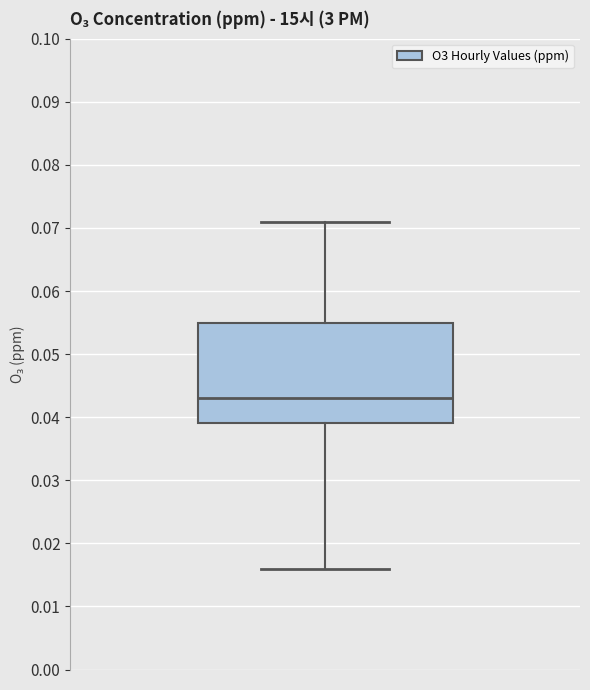

Transcribe this box plot: give where the median line is, the range the box spans, and where the two whiskers end, as read against the y-axis. The values are not printed on the chart, so give them approximately, as read against the axis.

median 0.043, box 0.039 to 0.055, whiskers 0.016 to 0.071